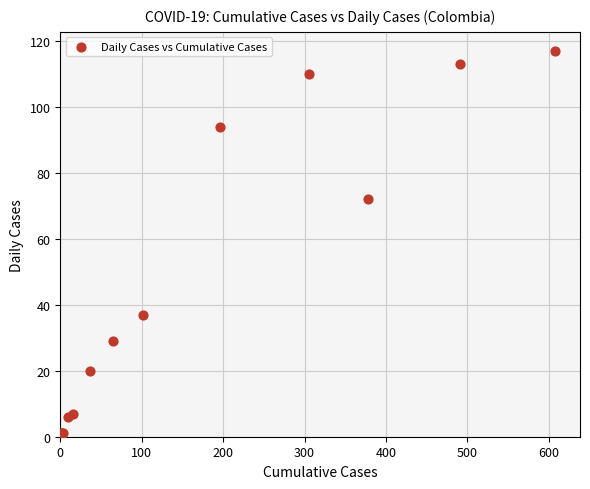

What Y value in the scatter plot is closest to 58?

72